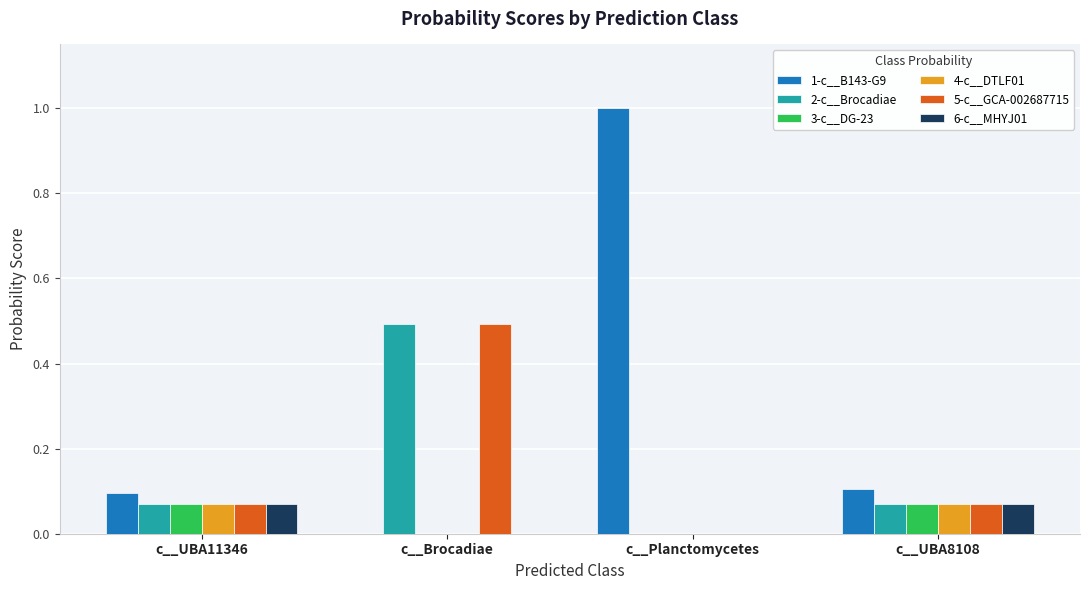

What is the sum of all 5-c__GCA-002687715 values?

0.6